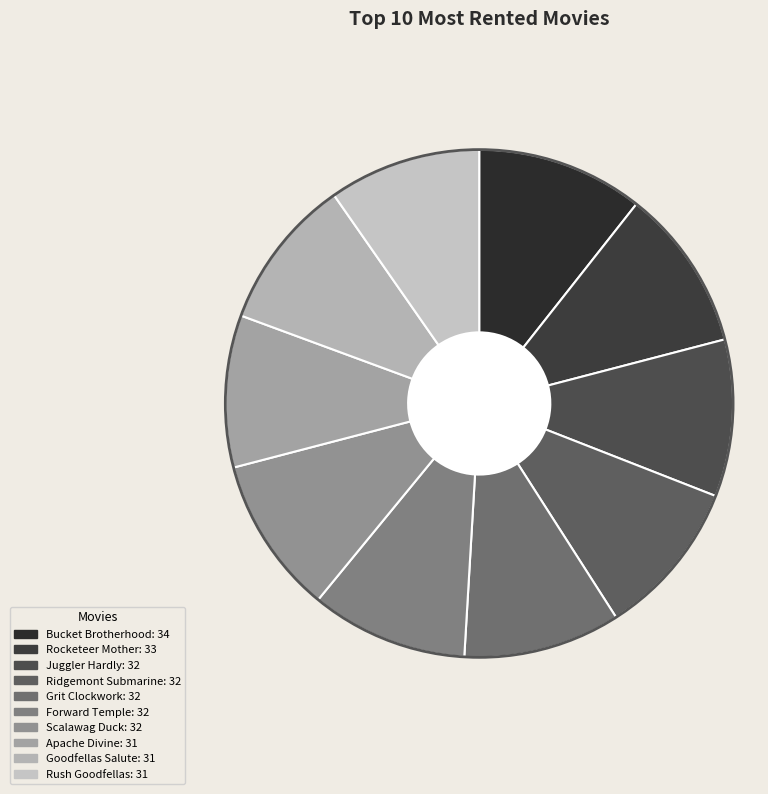

True or false: Apache Divine accounts for 10% of the total.

True